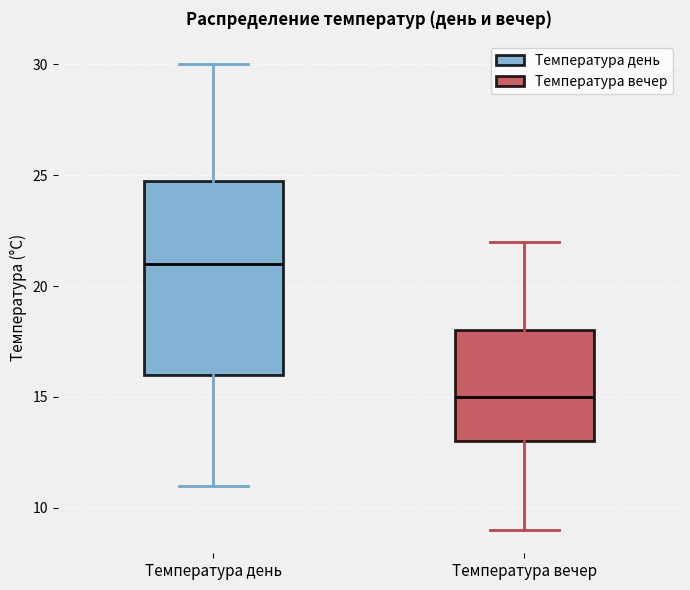

Reading left to right, transcribe this box plot: for each box, give where its median line is, the range the box spans, and where its two whiskers end, as read against the y-axis. The values are not printed on the chart, so give them approximately, as read against the axis.

Температура день: median 21, box 16 to 25, whiskers 11 to 30
Температура вечер: median 15, box 13 to 18, whiskers 9 to 22